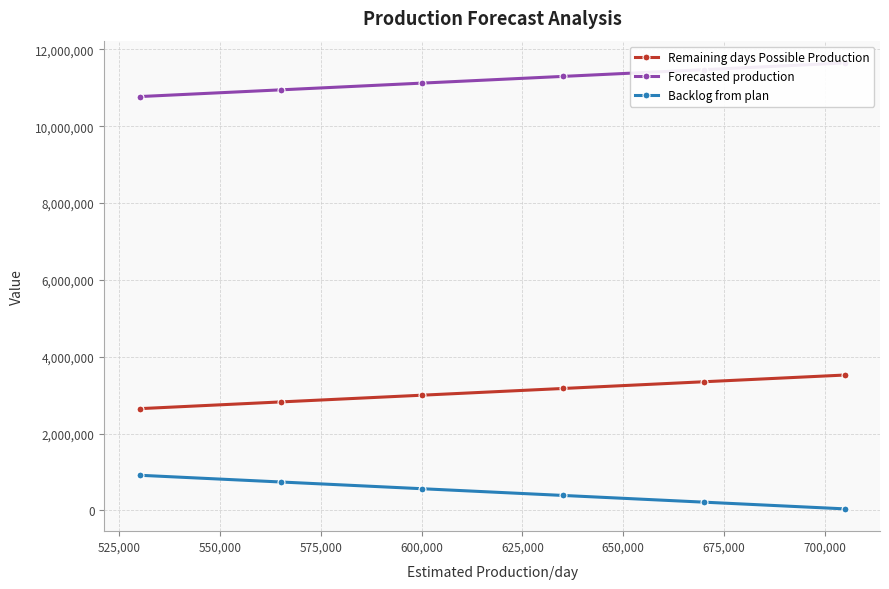

True or false: Remaining days Possible Production and Backlog from plan cross at least once.

False